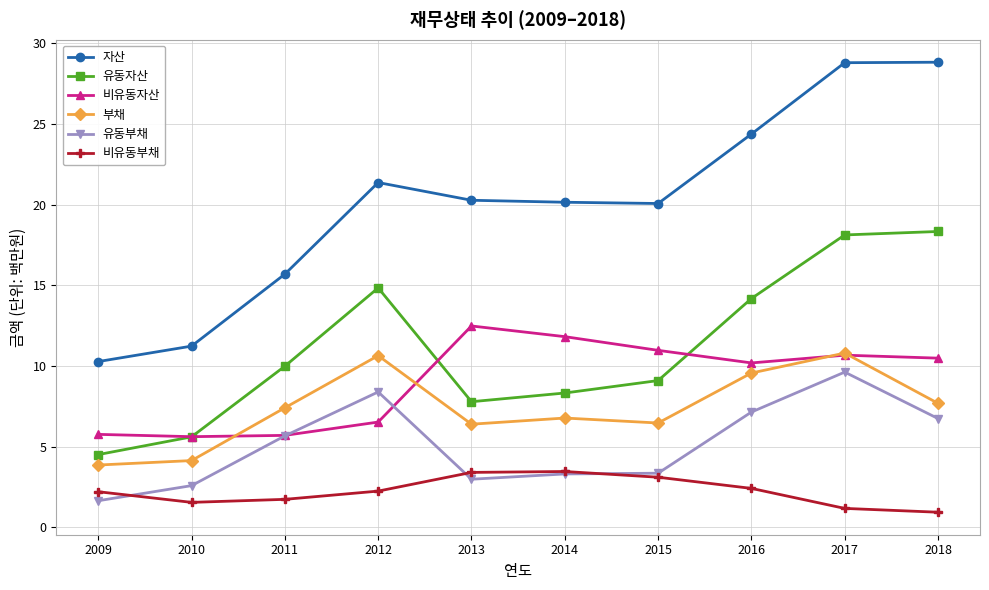

How many data points in 비유동자산 are above 10?

6